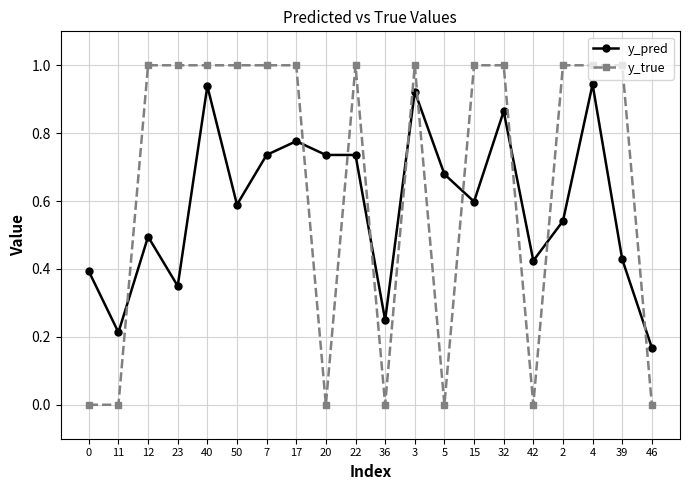

Where is y_pred nearest to the value 0?

46